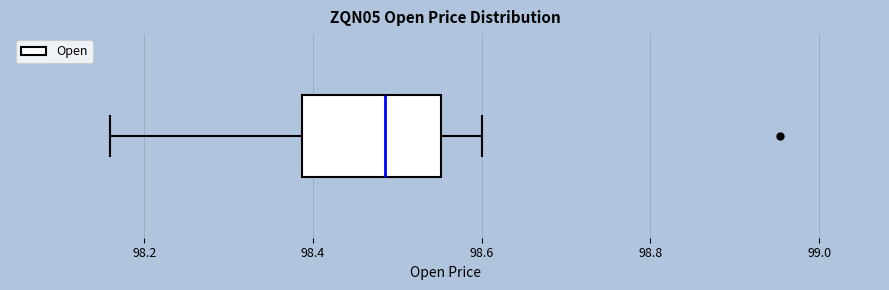

Where does the median line of the box sit on the x-axis? The values are not printed on the chart, so give them approximately, as read against the axis.

98.48